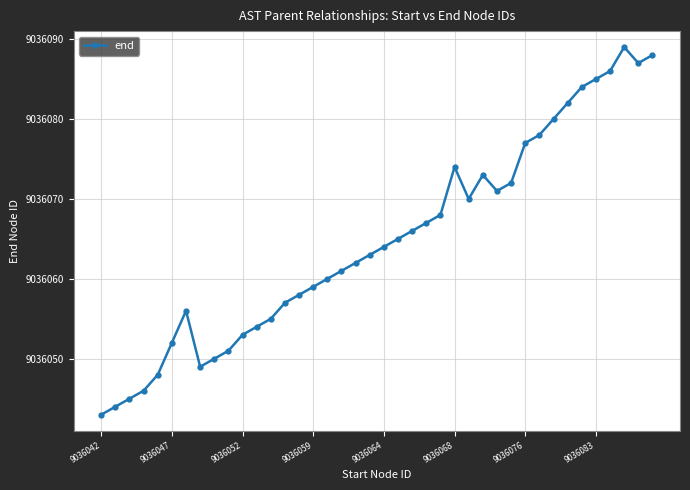

True or false: the data has more than 2 interior local peaks.

True